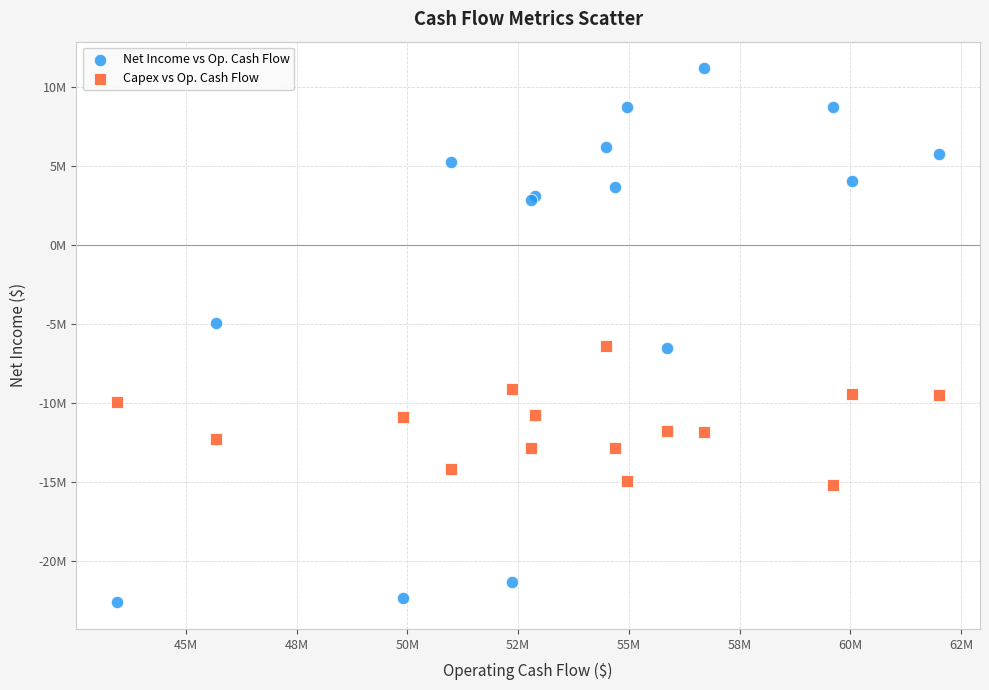

What are all the series names shown in the legend?

Net Income vs Op. Cash Flow, Capex vs Op. Cash Flow